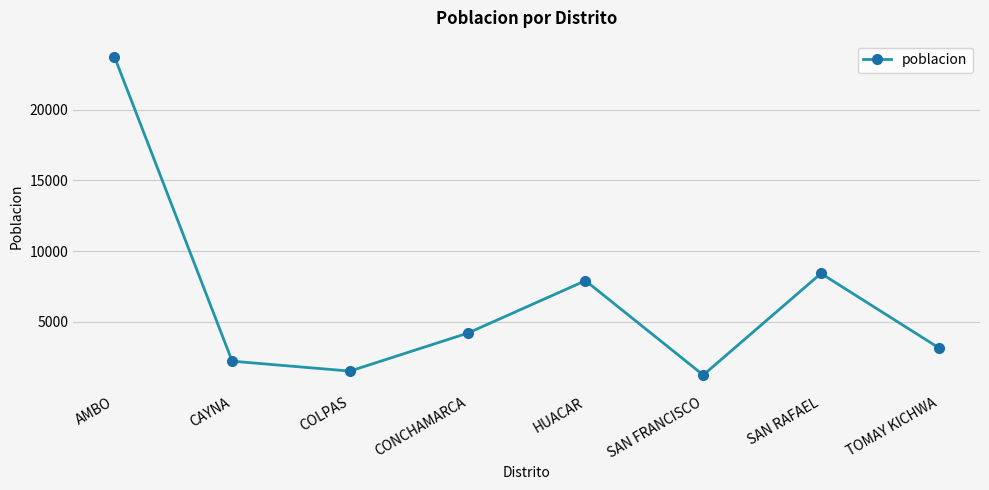

What position from the left is CONCHAMARCA?

4